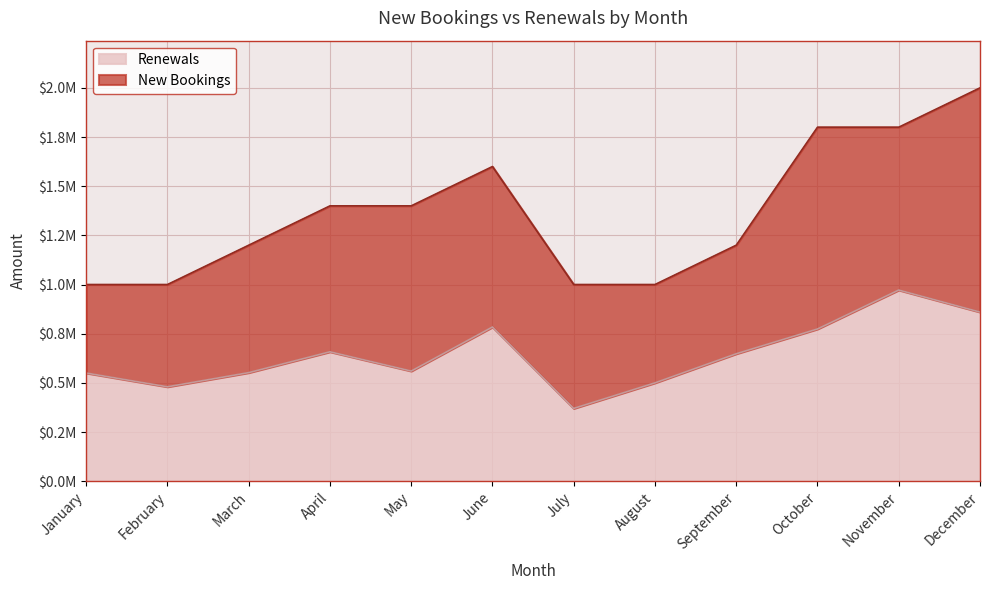

Where is the data nearest to the value 671000?

April